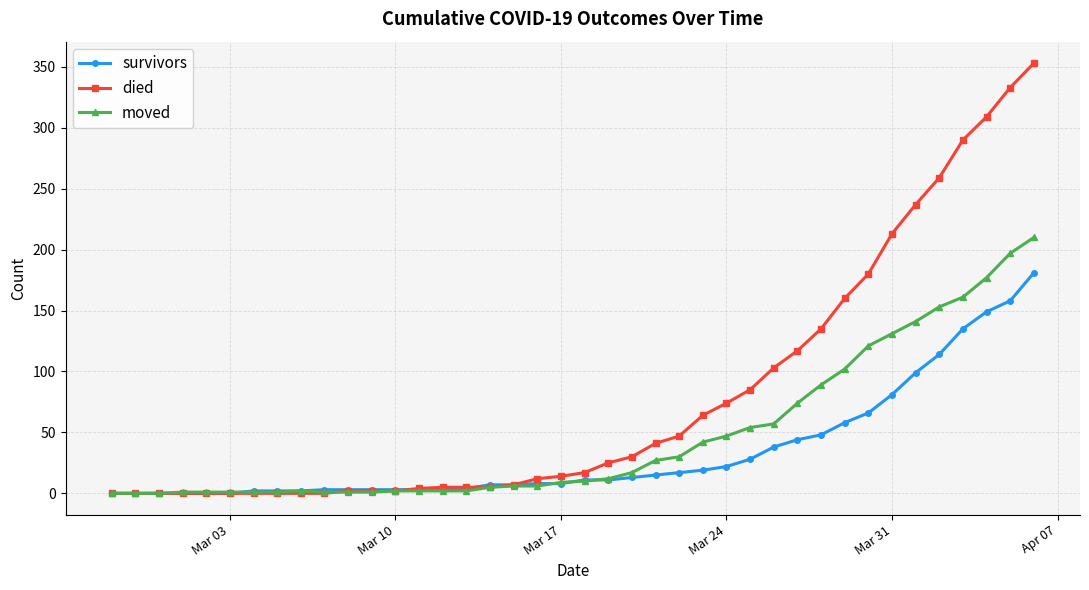

Rank the series by their average value, from highest to lowest.

died, moved, survivors